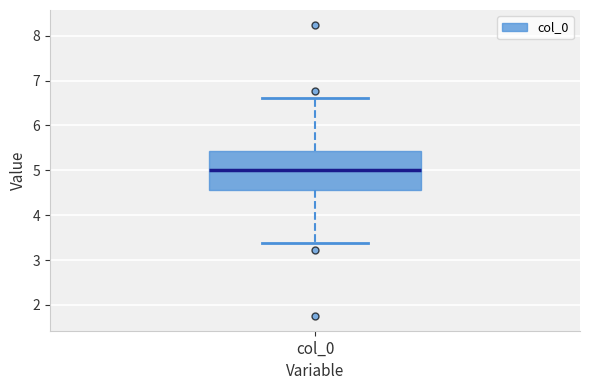

Read this box plot against the y-axis: the position of the median line, the range covered by the box, and the ends of both whiskers. The values are not printed on the chart, so give them approximately, as read against the axis.

median 5.0, box 4.6 to 5.4, whiskers 3.4 to 6.6